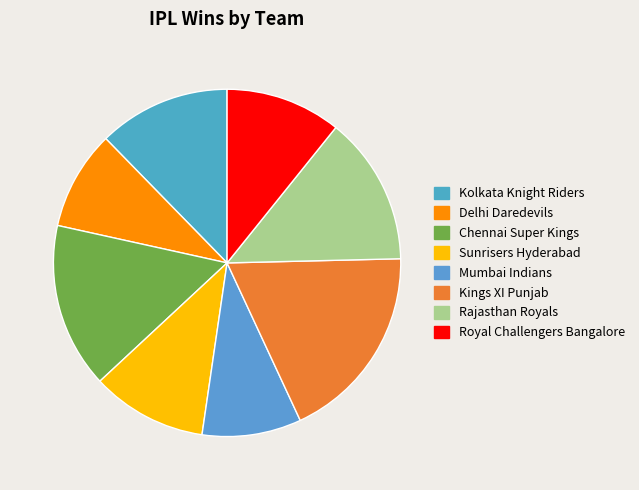

Is it true that Sunrisers Hyderabad is 24% of the pie?

False